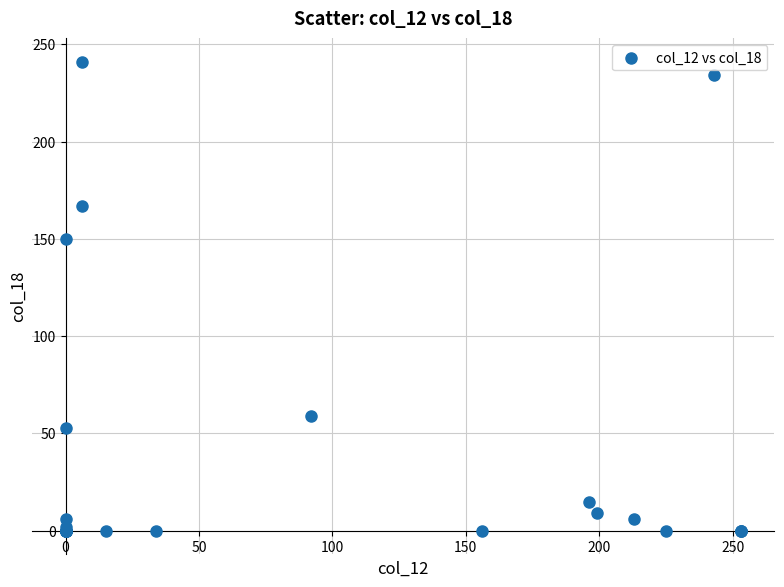

What Y value in the scatter plot is closest to 120?

150